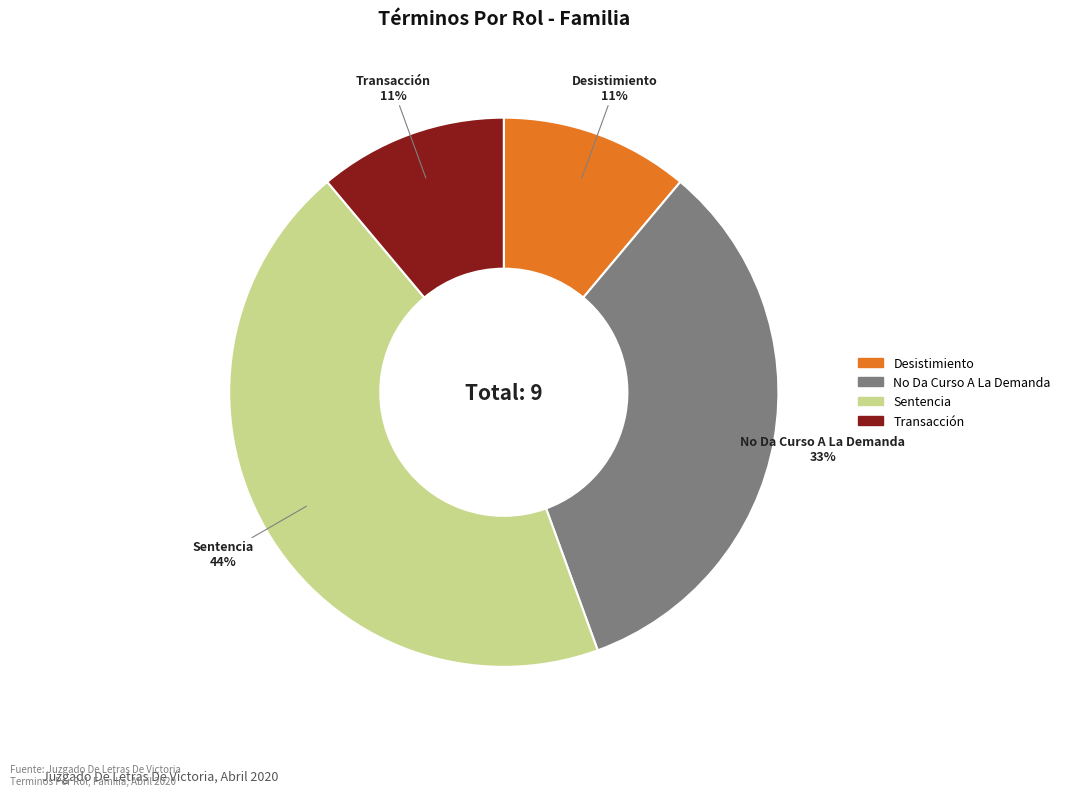

To the nearest percent, what is the average slice percentage?

25%